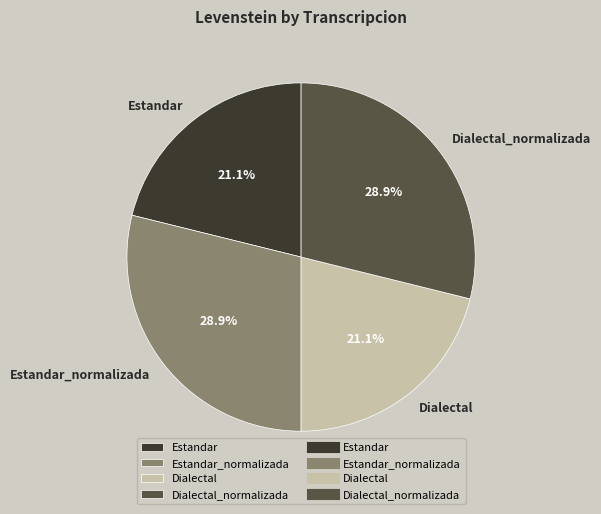

What is the ratio of the value at Estandar to the value at Dialectal?

1.0